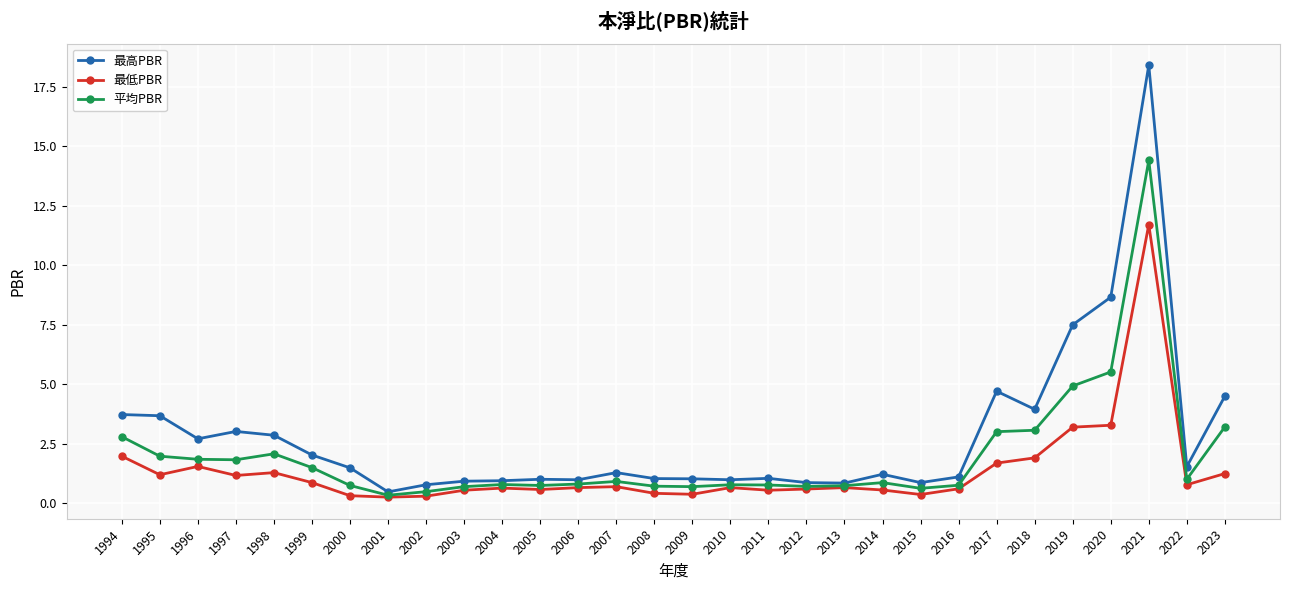

How many series are shown in this chart?

3